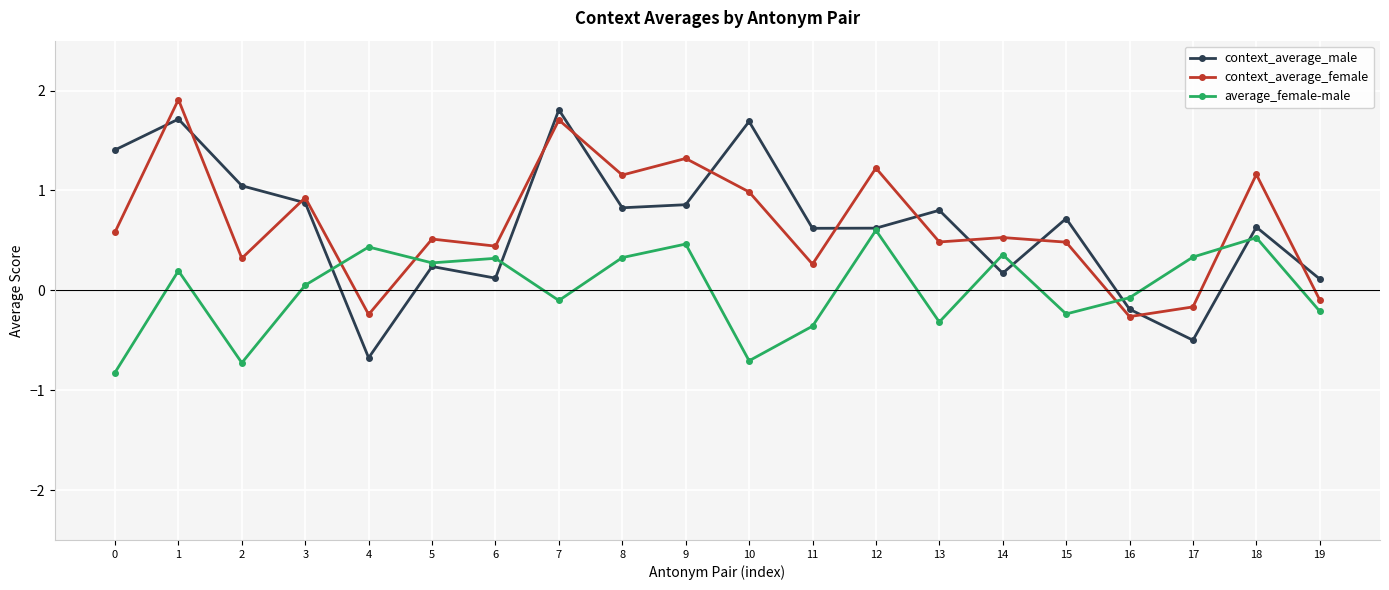

At which category is the sum across all series the highest?

1